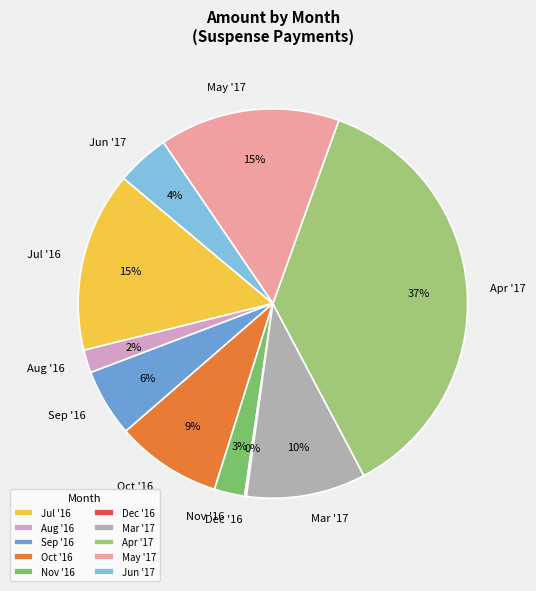

Is there a majority slice in this chart?

No